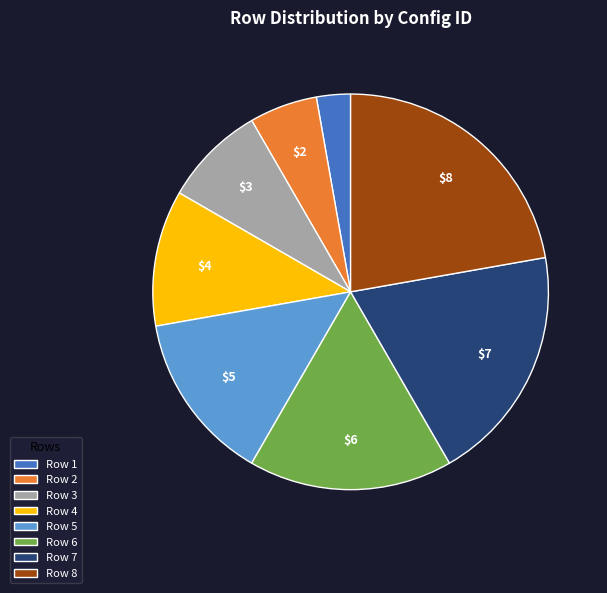

Is it true that Row 8 is 22% of the pie?

True